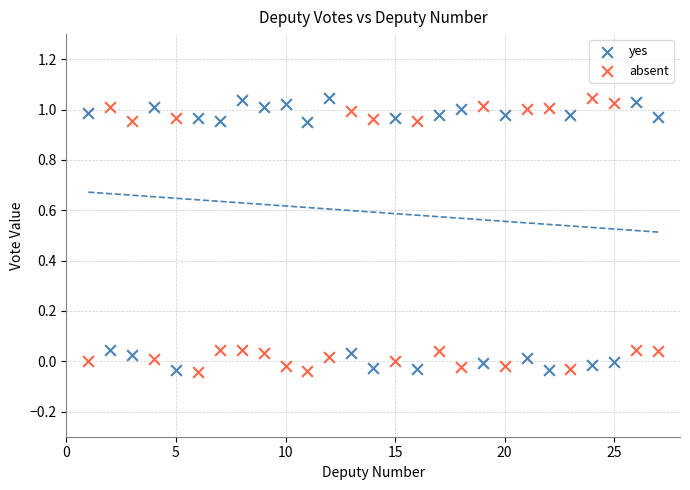

What is the X range (max minus min) for the scatter plot?

26.0